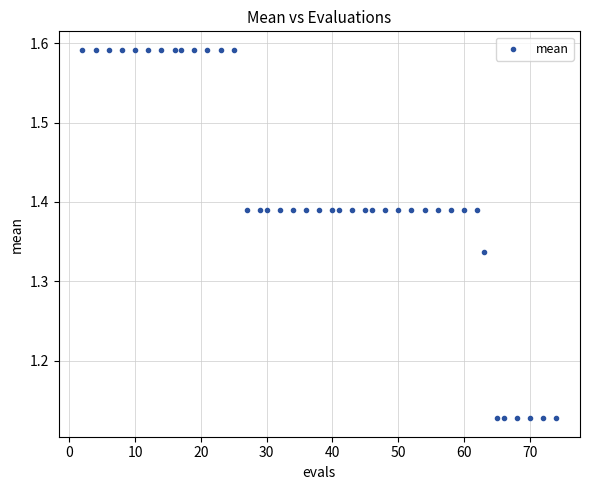

What is the range of Y values (max minus min)?

0.5